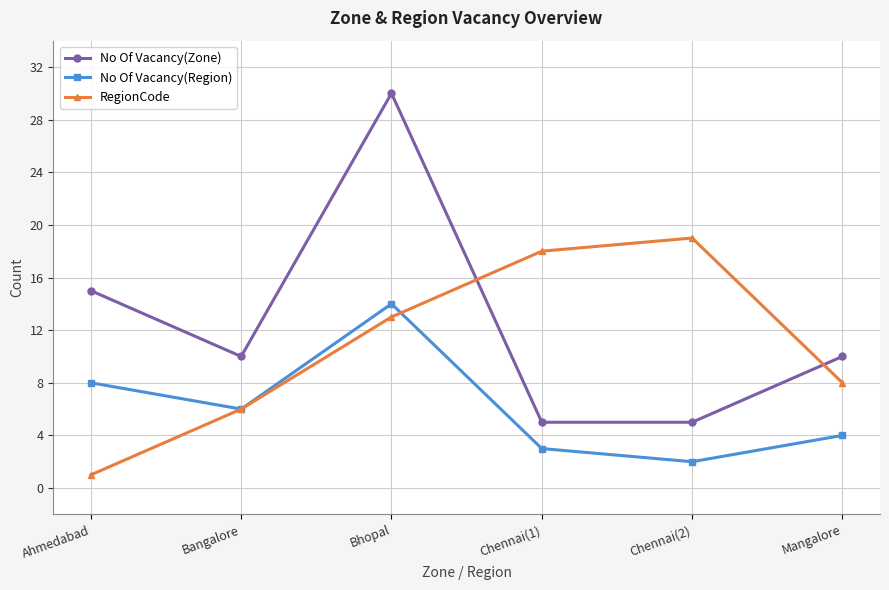

True or false: No Of Vacancy(Zone) has more than 2 interior local peaks.

False